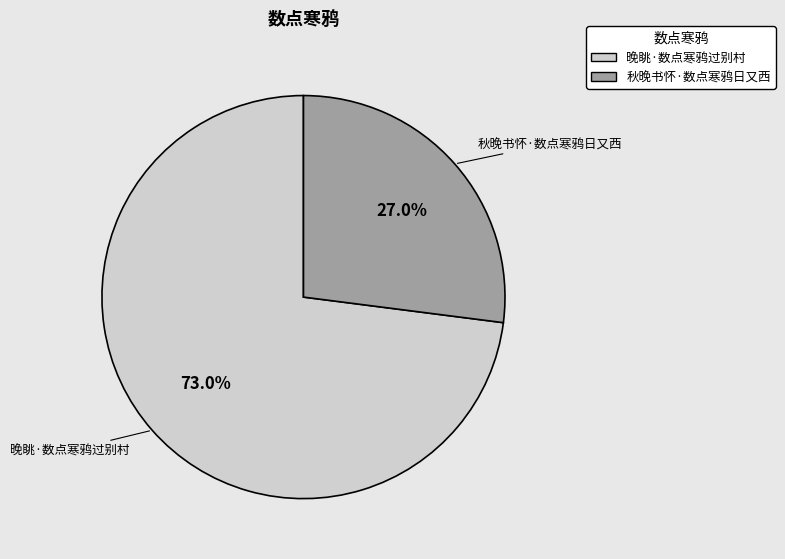

To the nearest percent, what is the difference between the 晚眺·数点寒鸦过别村 and 秋晚书怀·数点寒鸦日又西 slice percentages?

46%